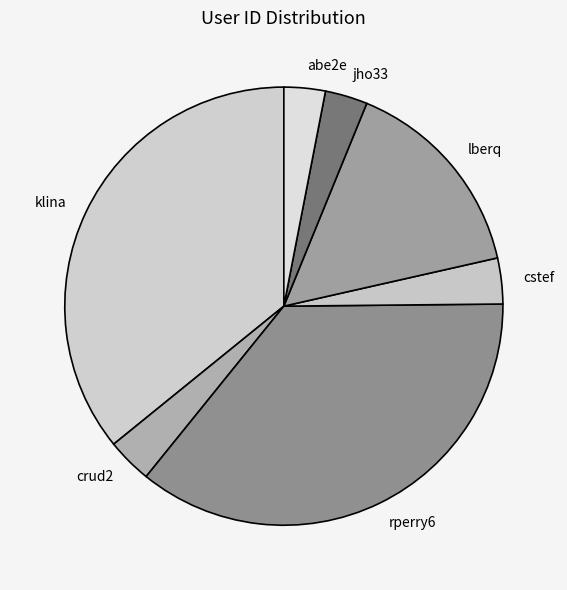

Is there a majority slice in this chart?

No